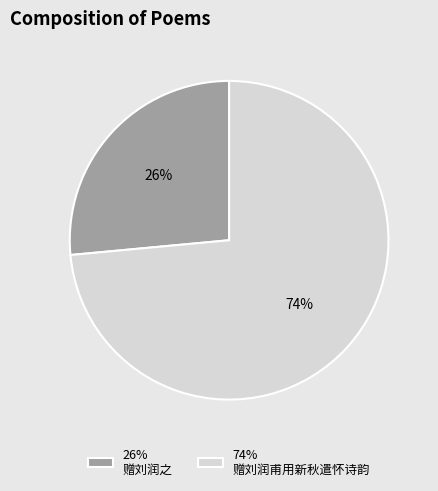

To the nearest percent, what is the average slice percentage?

50%